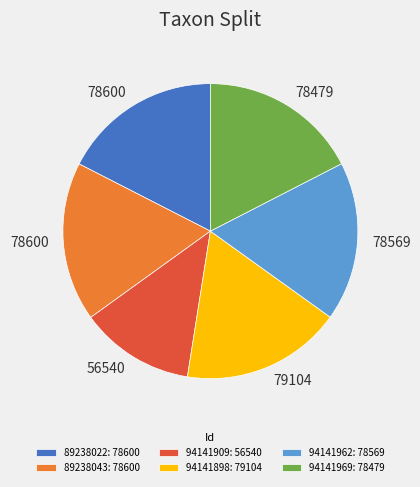

What is the ratio of the value at 94141962: 78569 to the value at 94141969: 78479?

1.0